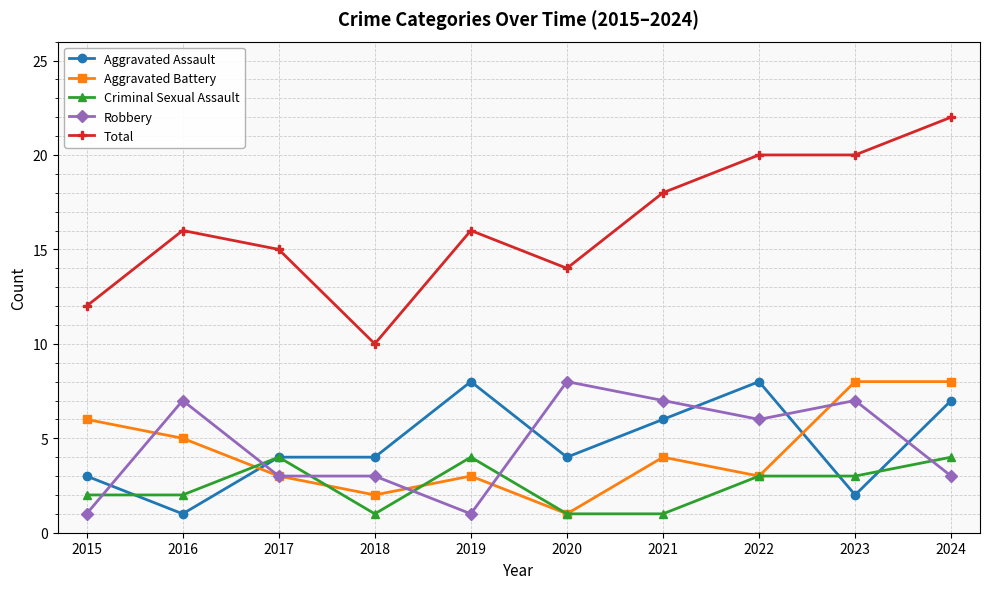

How many data points does each series have?

10